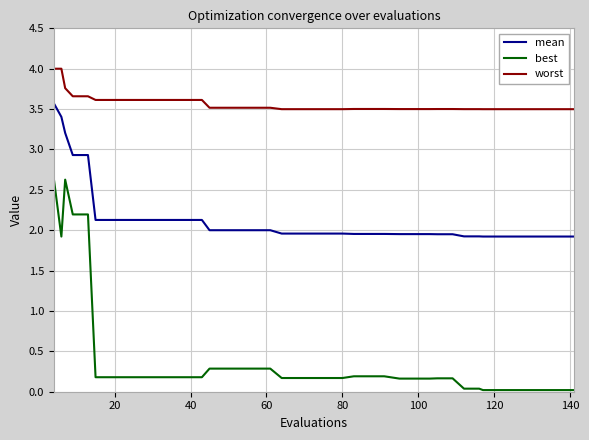

True or false: best and mean cross at least once.

False